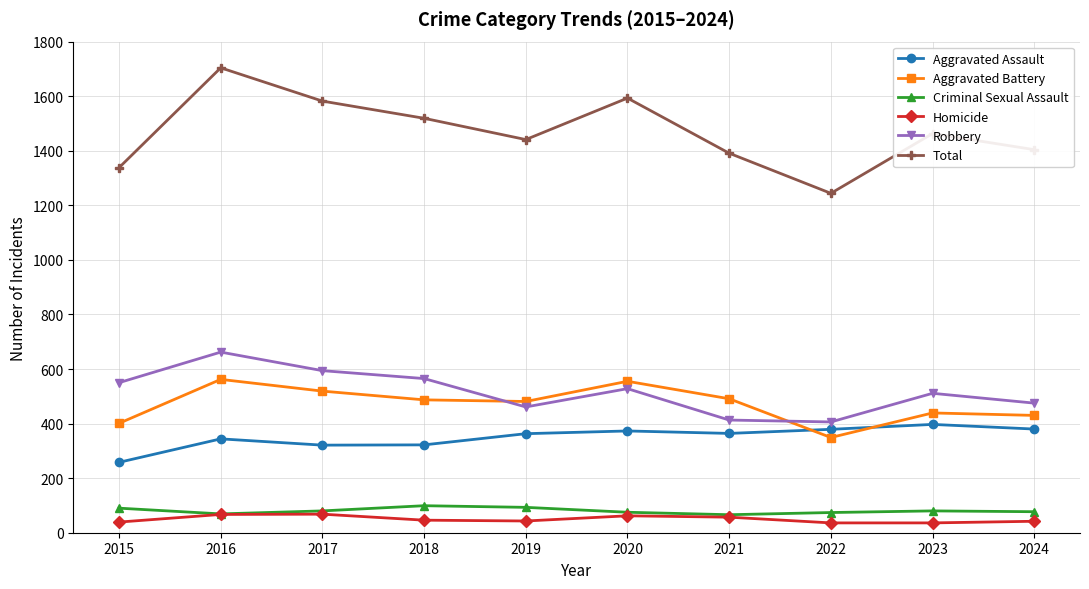

True or false: Aggravated Battery has a value of 853 at 2020.

False